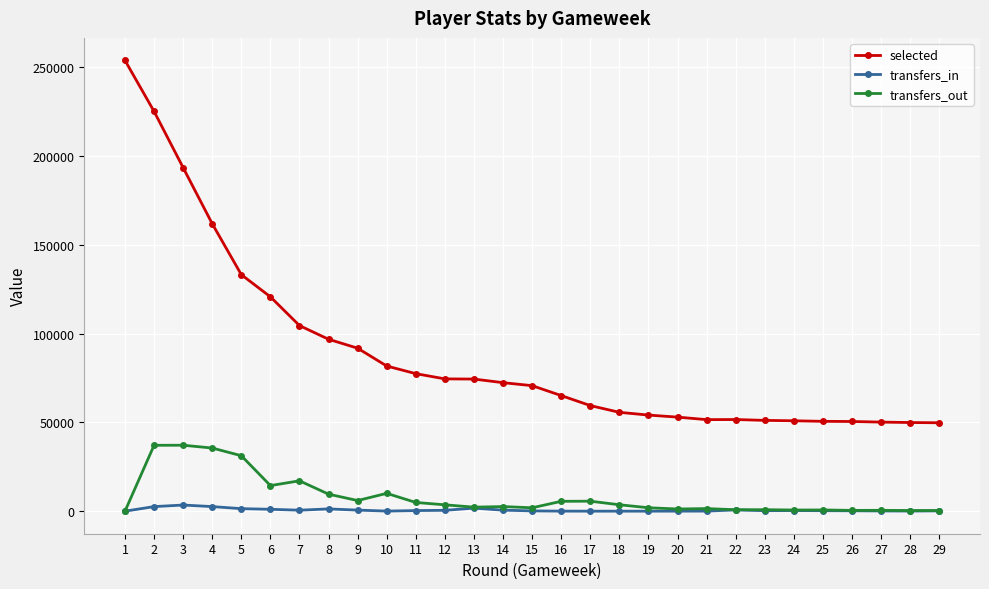

Is this an area chart (filled region under the line)?

No